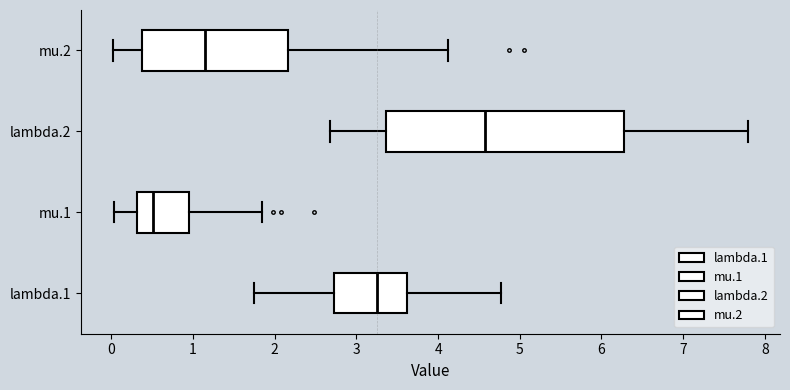

Comparing the boxes themselves (not the whiskers), which one is the widest?

lambda.2